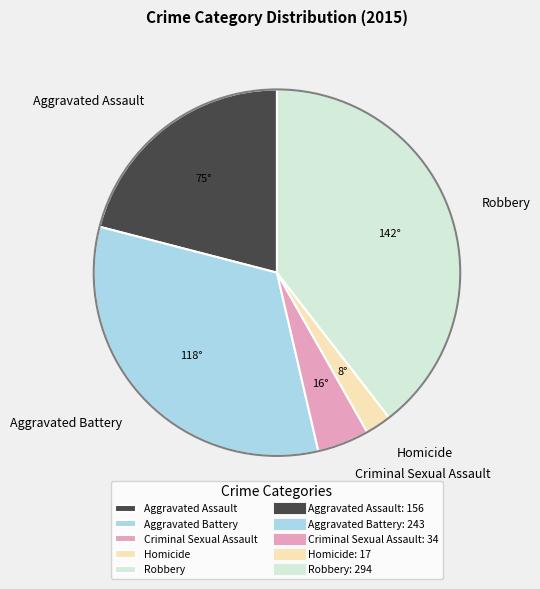

Rank the categories by value from highest to lowest.

Robbery, Aggravated Battery, Aggravated Assault, Criminal Sexual Assault, Homicide